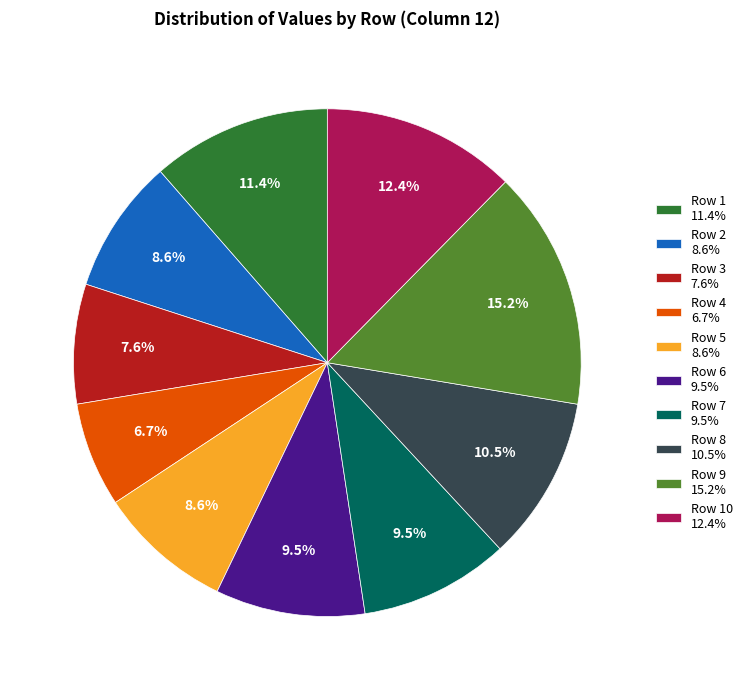

How many segments does this pie chart have?

10